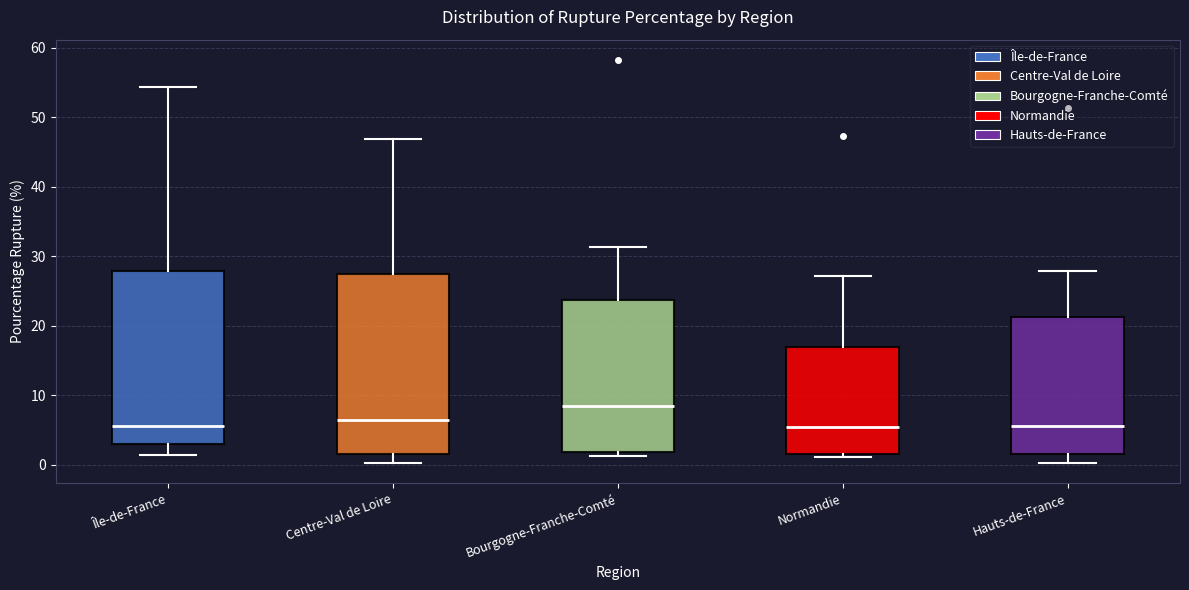

Reading left to right, read every box against the y-axis: the position of its median line, the range the box covers, and the ends of its whiskers. The values are not printed on the chart, so give them approximately, as read against the axis.

Île-de-France: median 6, box 3 to 28, whiskers 1 to 54
Centre-Val de Loire: median 6, box 2 to 27, whiskers 0 to 47
Bourgogne-Franche-Comté: median 8, box 2 to 24, whiskers 1 to 31
Normandie: median 5, box 2 to 17, whiskers 1 to 27
Hauts-de-France: median 6, box 2 to 21, whiskers 0 to 28